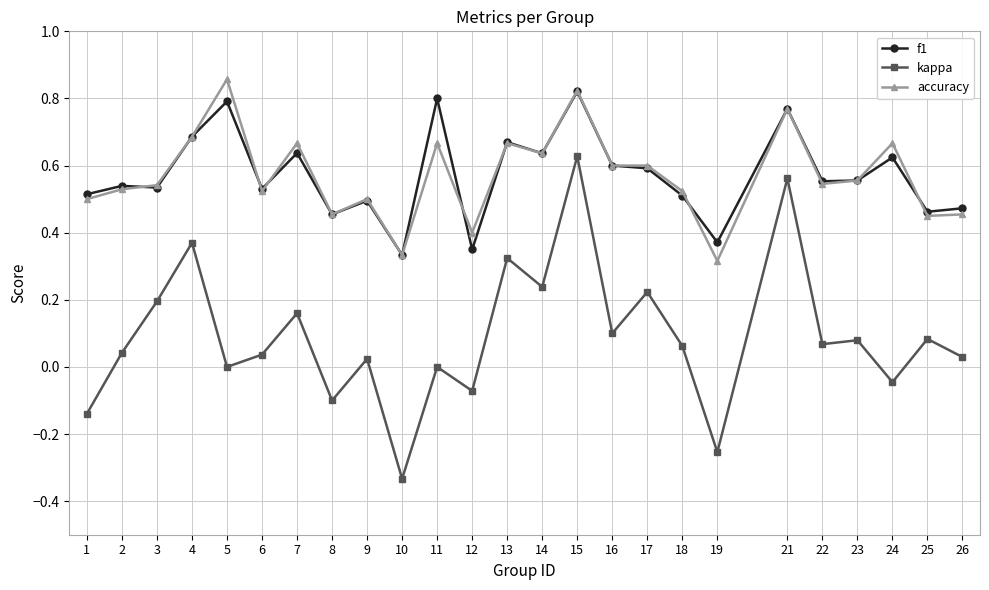

True or false: f1 has more than 2 points higher than both neighbors.

True